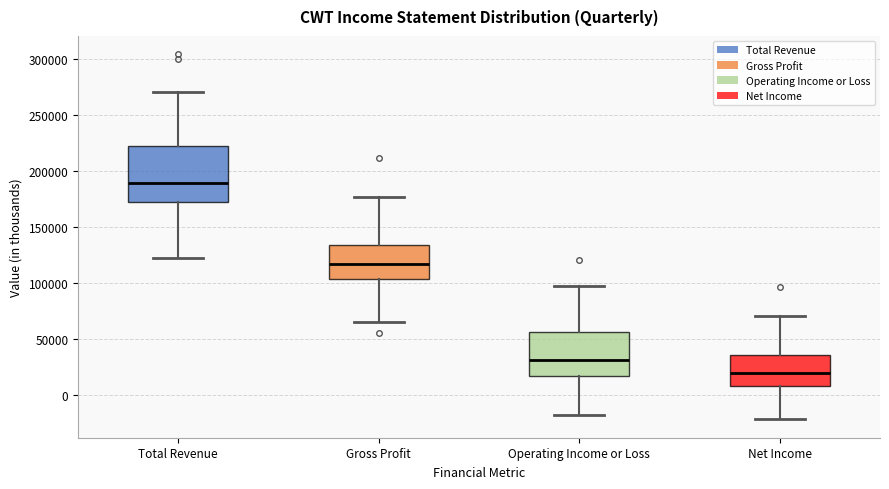

Which box's median line is the highest?

Total Revenue